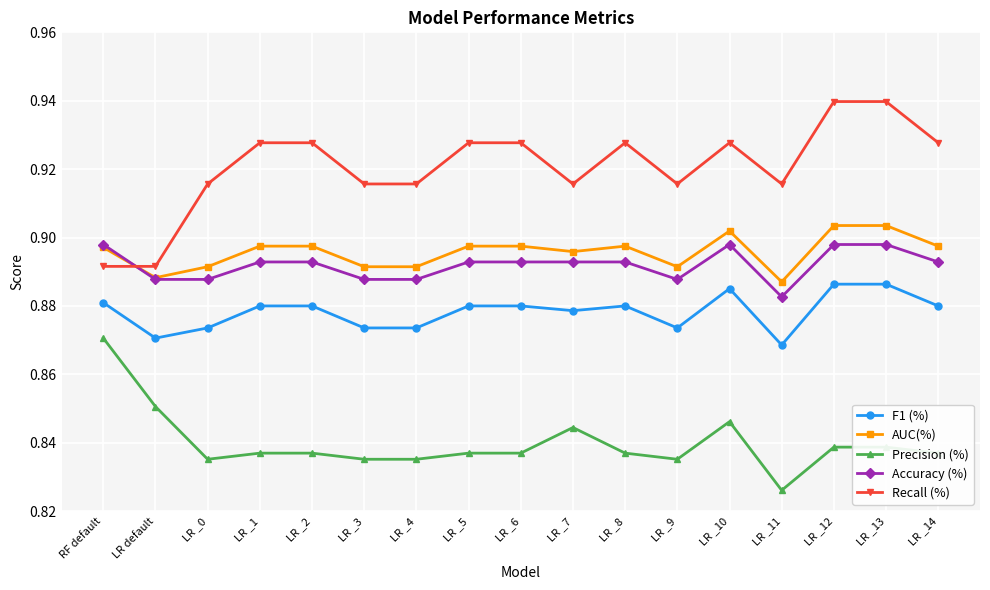

Which series has the largest total across all categories?

Recall (%)